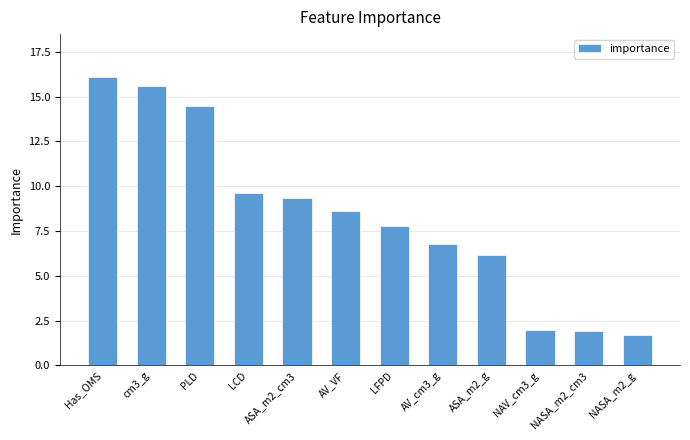

What is the difference between the maximum and minimum values?

14.4